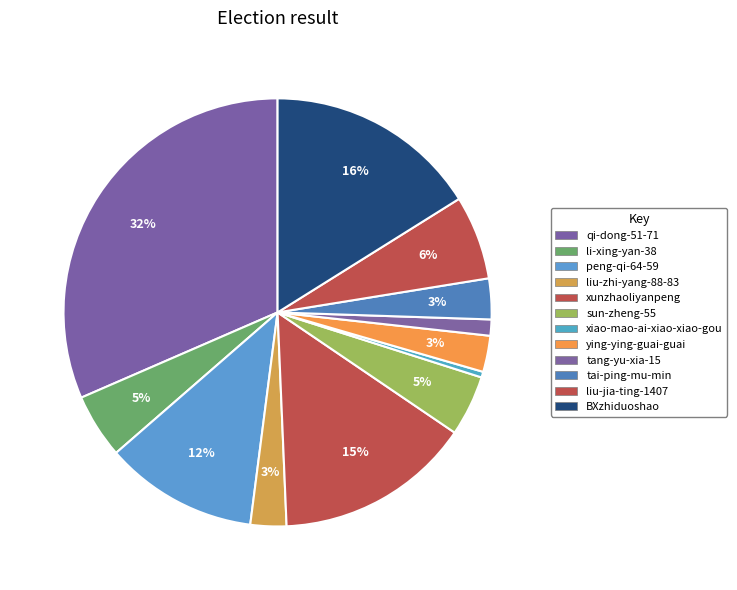

How many segments does this pie chart have?

12